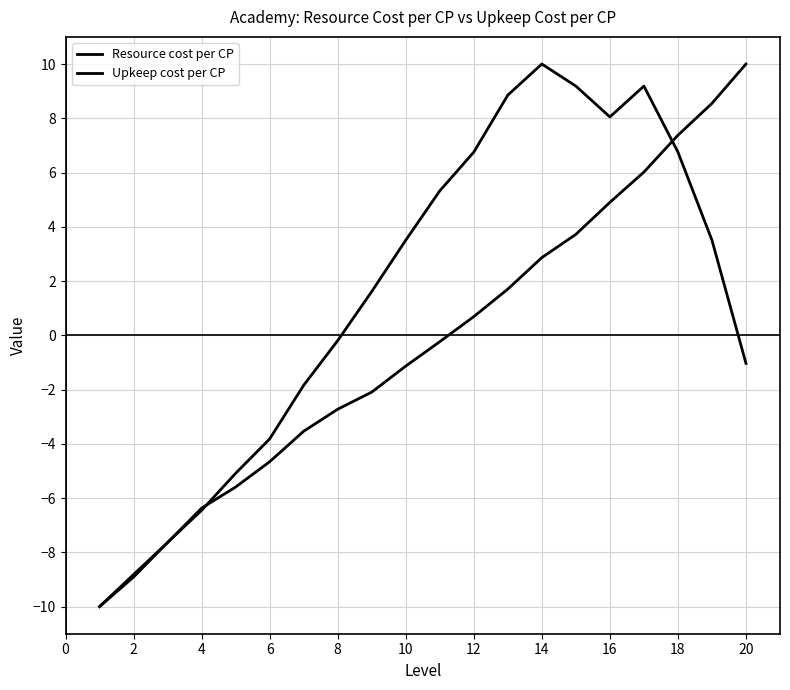

Does the chart have visible grid lines?

Yes